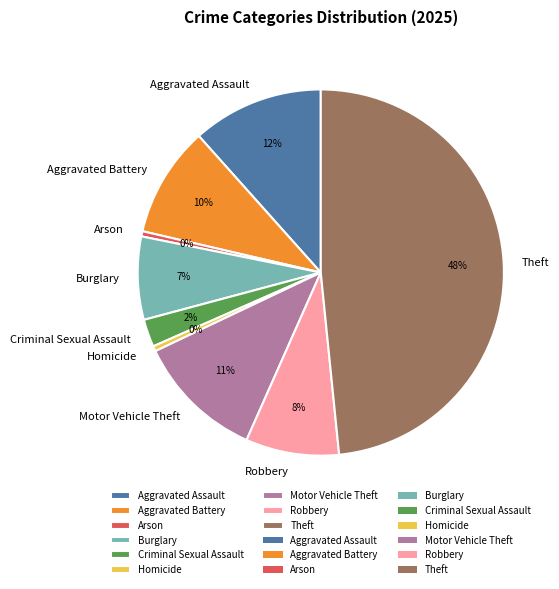

What is the largest slice in the pie chart?

Theft